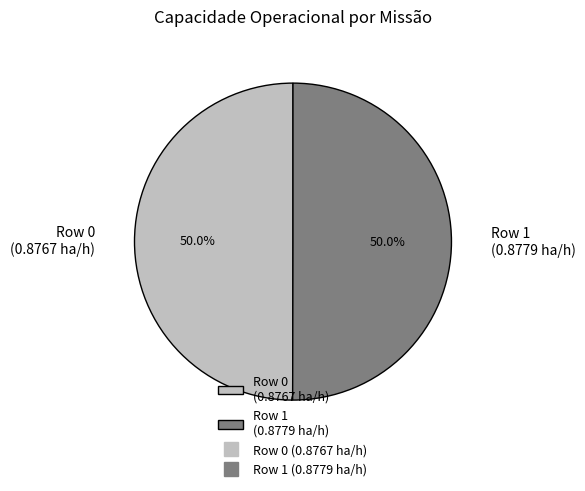

Is the sum of Row 0 and Row 1 greater than half?

Yes